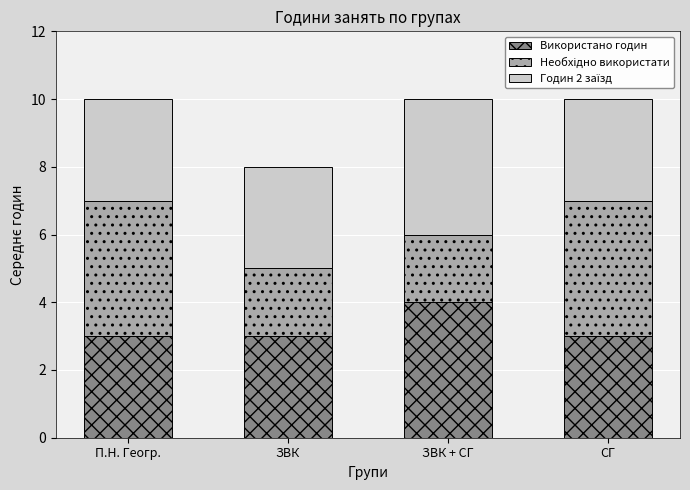

What is the sum of all Використано годин values?

13